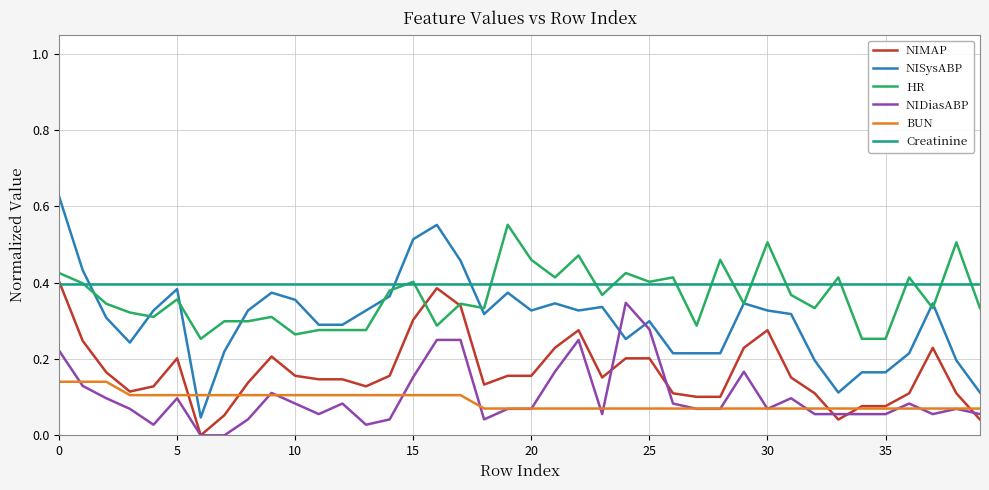

Which series has the widest spread of values?

NISysABP